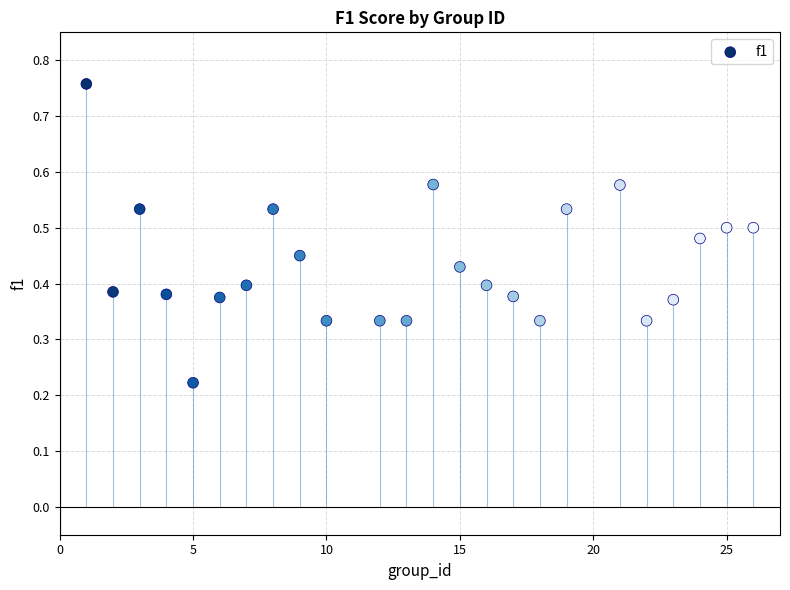

What is the range of X values (max minus min)?

25.0